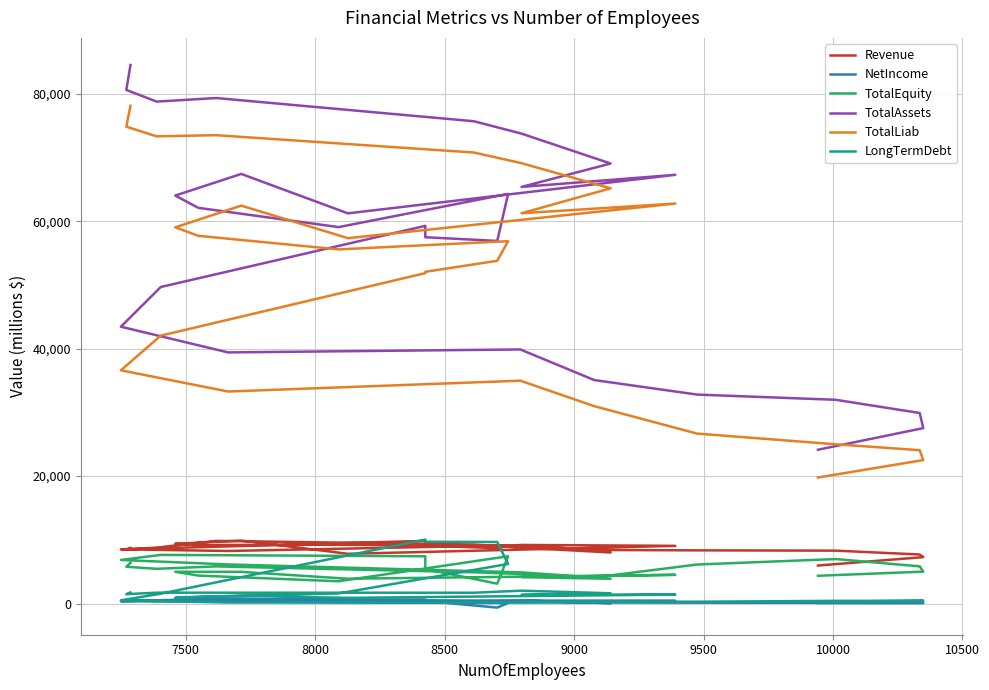

What is the minimum value shown in the chart?

-634.5